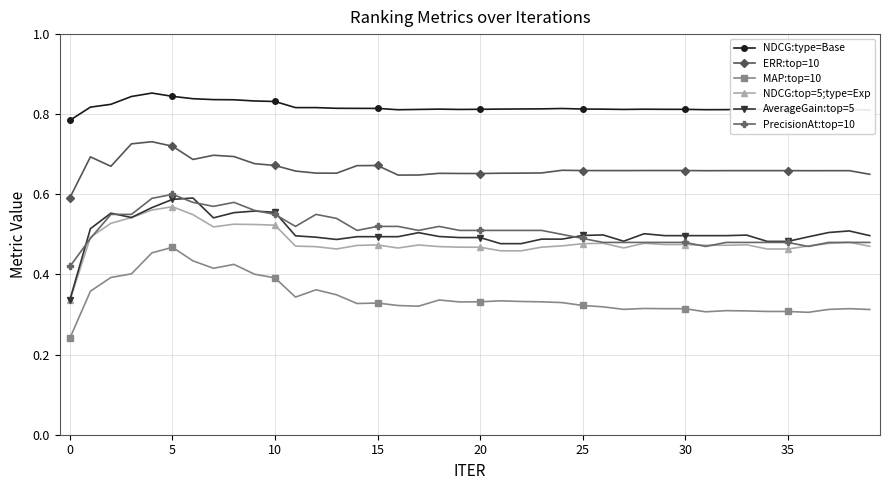

How many MAP:top=10 values are between 0 and 1?

40